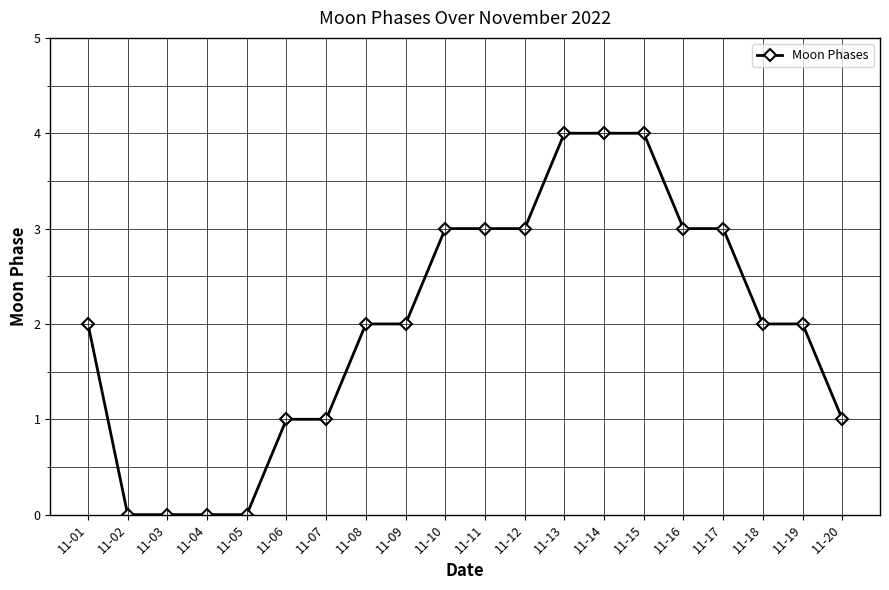

What is the maximum value shown in the chart?

4